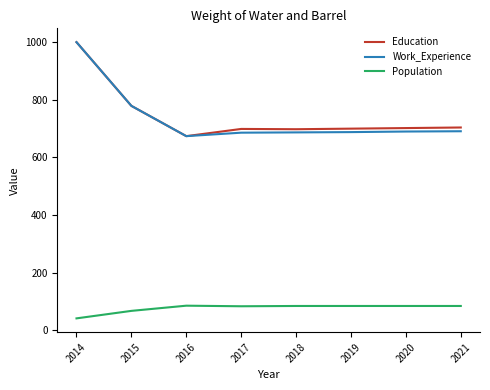

What is the maximum value shown in the chart?

1000